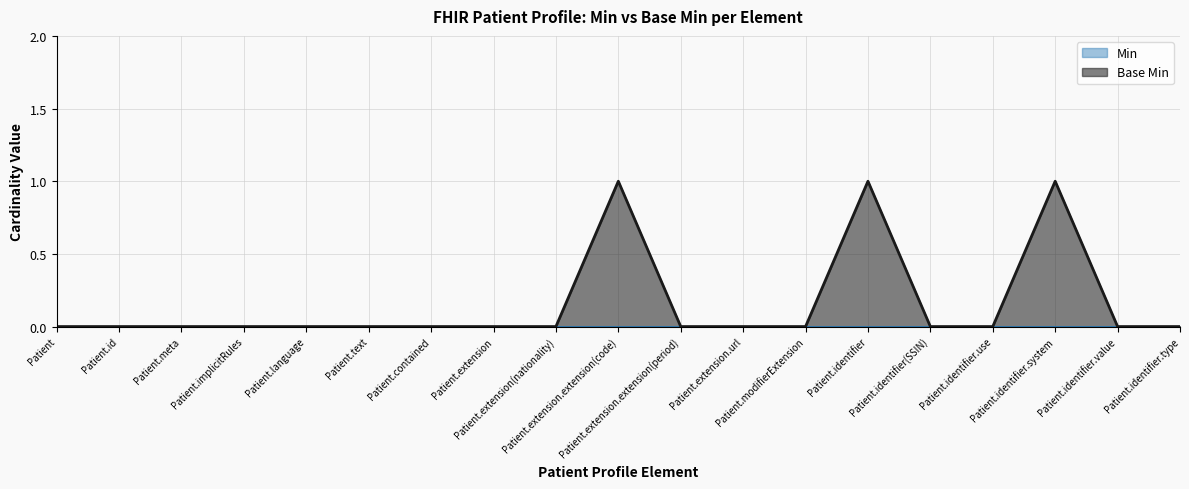

List the labels in order of value, largest first.

Patient.extension.extension(code), Patient.identifier, Patient.identifier.system, Patient, Patient.id, Patient.meta, Patient.implicitRules, Patient.language, Patient.text, Patient.contained, Patient.extension, Patient.extension(nationality), Patient.extension.extension(period), Patient.extension.url, Patient.modifierExtension, Patient.identifier(SSIN), Patient.identifier.use, Patient.identifier.value, Patient.identifier.type